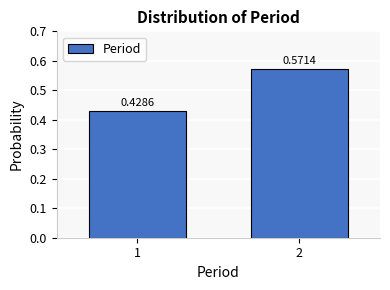

What is the change in value from 1 to 2?

+0.1